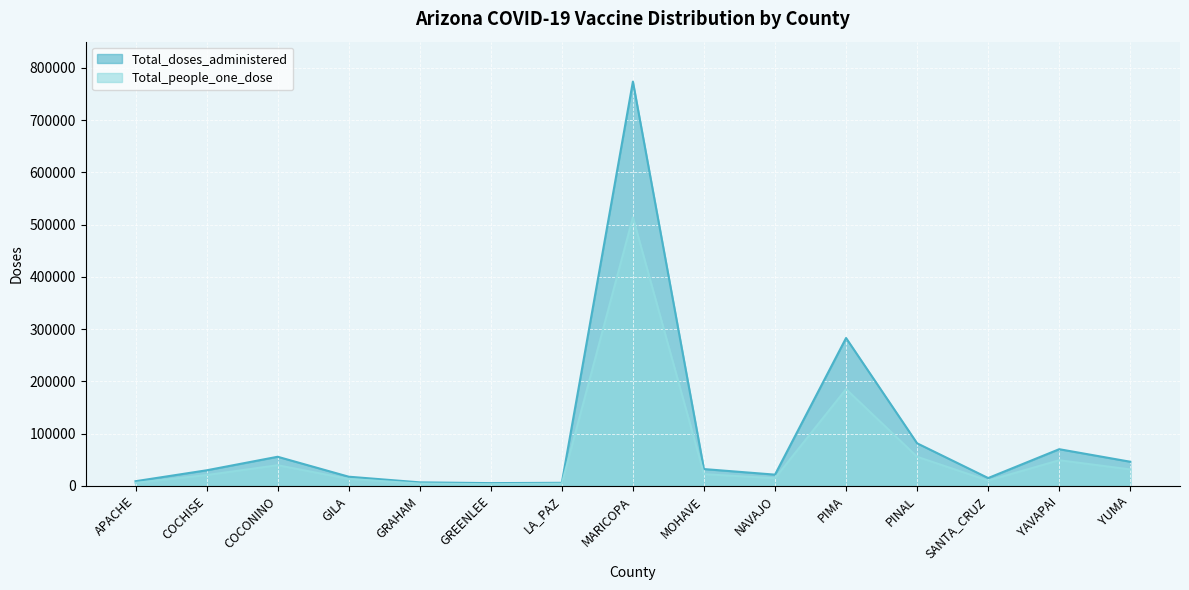

How many lines are shown in the chart?

2